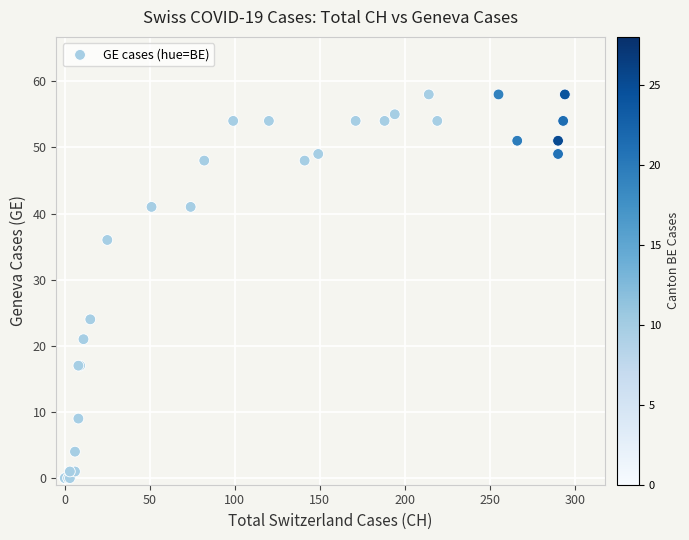

What Y value in the scatter plot is closest to 29?

24